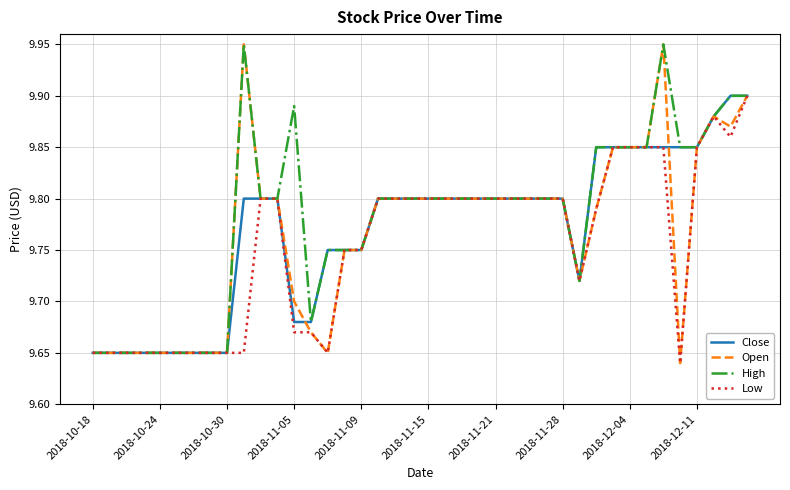

Which series has the largest range (max minus min)?

Open